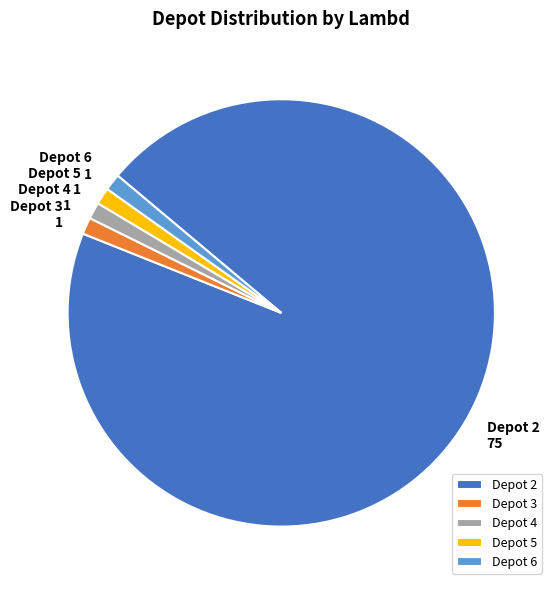

How many slices are in this pie chart?

5